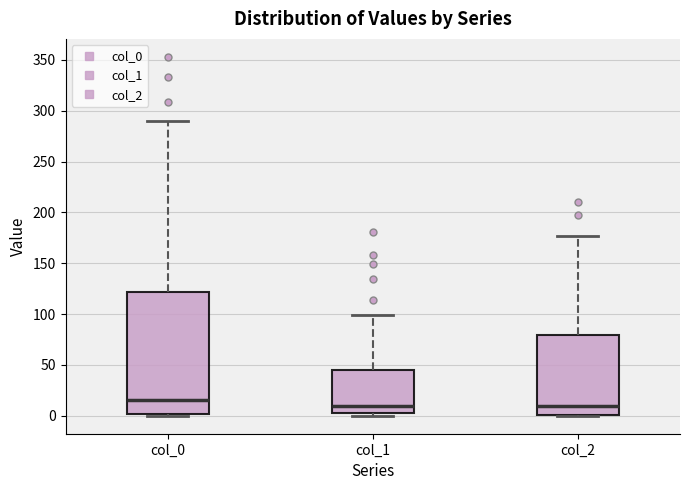

Reading left to right, transcribe this box plot: for each box, give where its median line is, the range the box spans, and where its two whiskers end, as read against the y-axis. The values are not printed on the chart, so give them approximately, as read against the axis.

col_0: median 15, box 0 to 120, whiskers 0 to 290
col_1: median 10, box 5 to 45, whiskers 0 to 100
col_2: median 10, box 0 to 80, whiskers 0 to 175